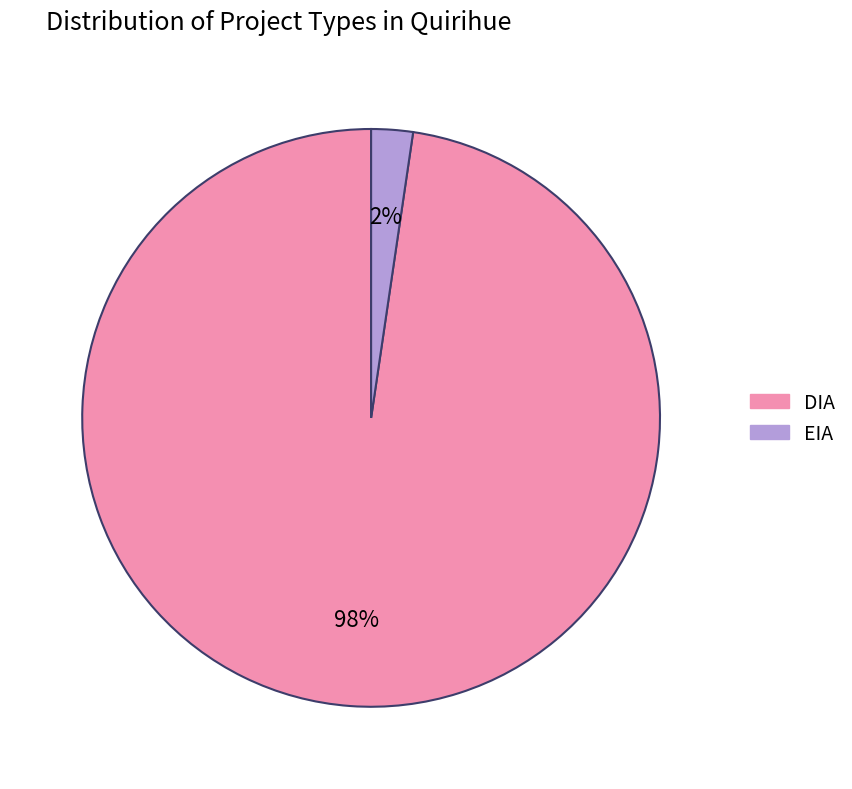

Between EIA and DIA, which is larger?

DIA